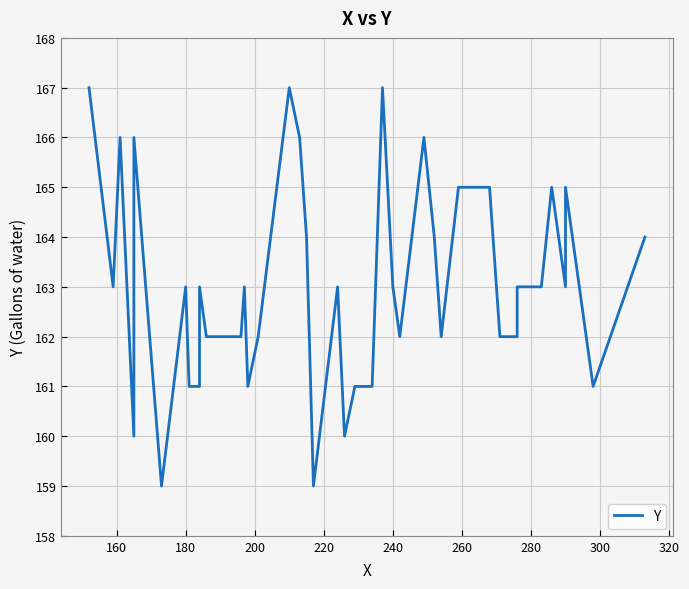

True or false: there are more than 0 points higher than both neighbors.

True